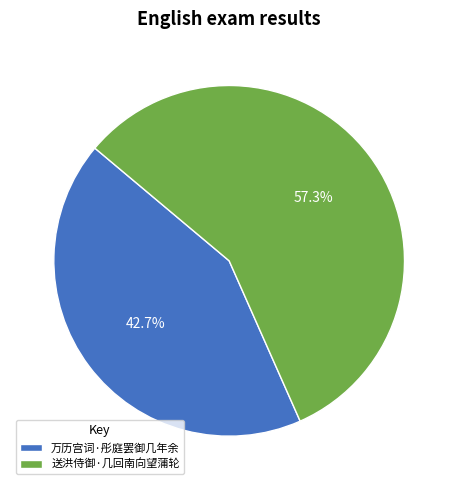

To the nearest percent, what percentage of the pie is 万历宫词·彤庭罢御几年余?

43%